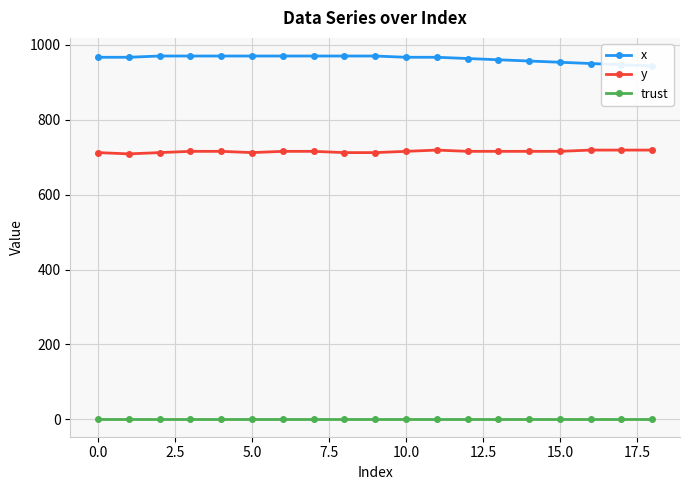

Does the chart have visible grid lines?

Yes